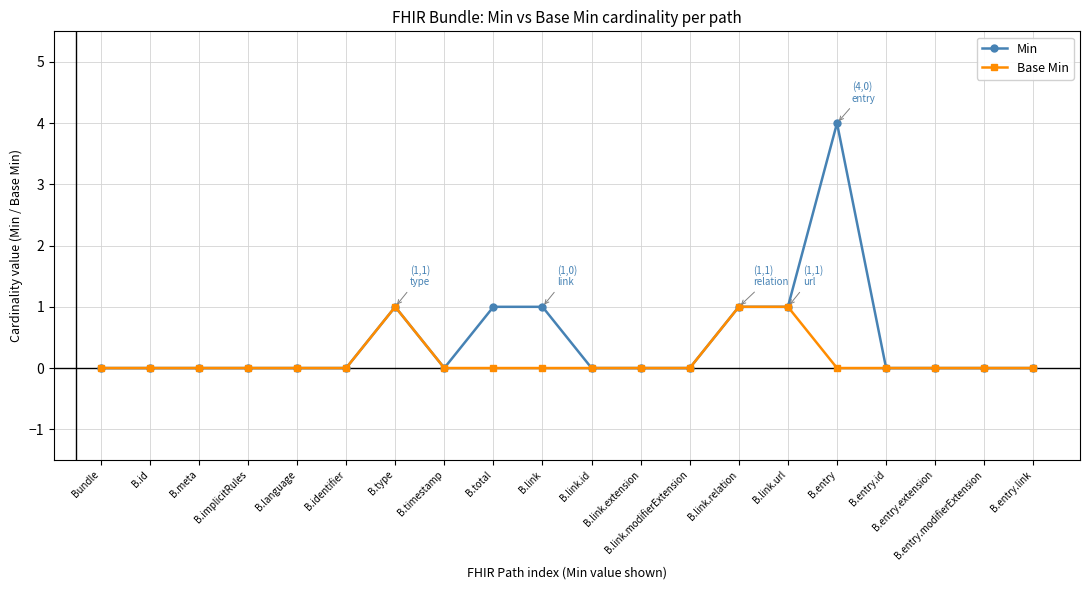

Which label corresponds to the largest value in the chart?

B.entry